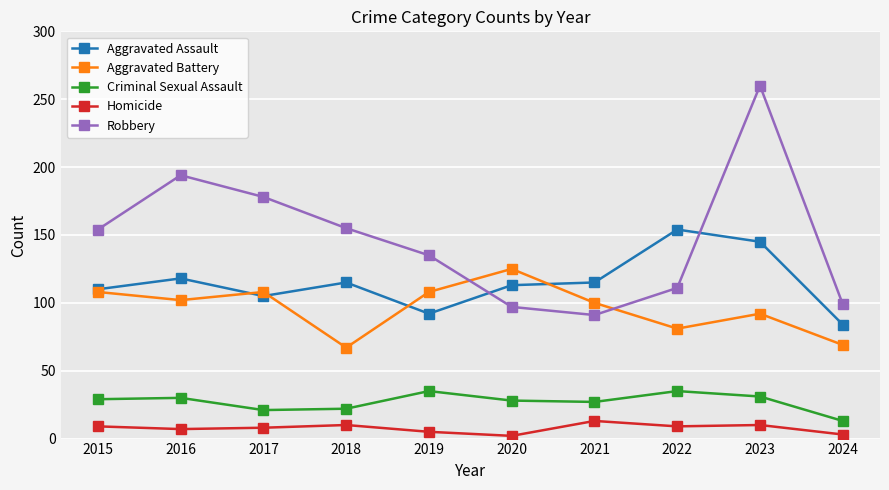

What is the difference between the highest and lowest values at 2017?

170